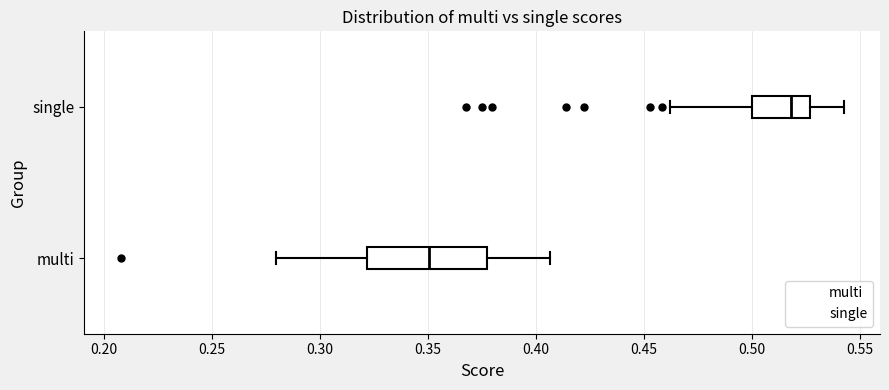

Reading bottom to top, transcribe this box plot: for each box, give where its median line is, the range the box spans, and where its two whiskers end, as read against the x-axis. The values are not printed on the chart, so give them approximately, as read against the axis.

multi: median 0.350, box 0.320 to 0.375, whiskers 0.280 to 0.405
single: median 0.520, box 0.500 to 0.525, whiskers 0.460 to 0.545